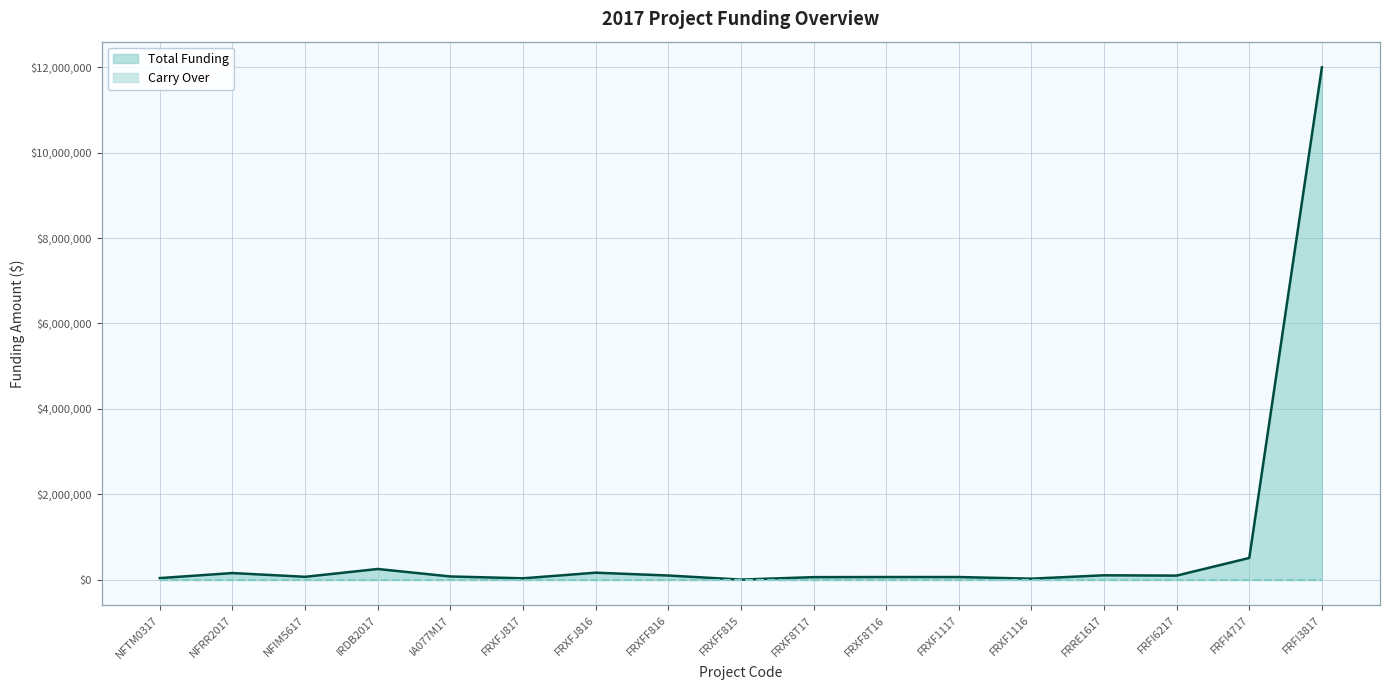

What is the maximum value shown in the chart?

11999623